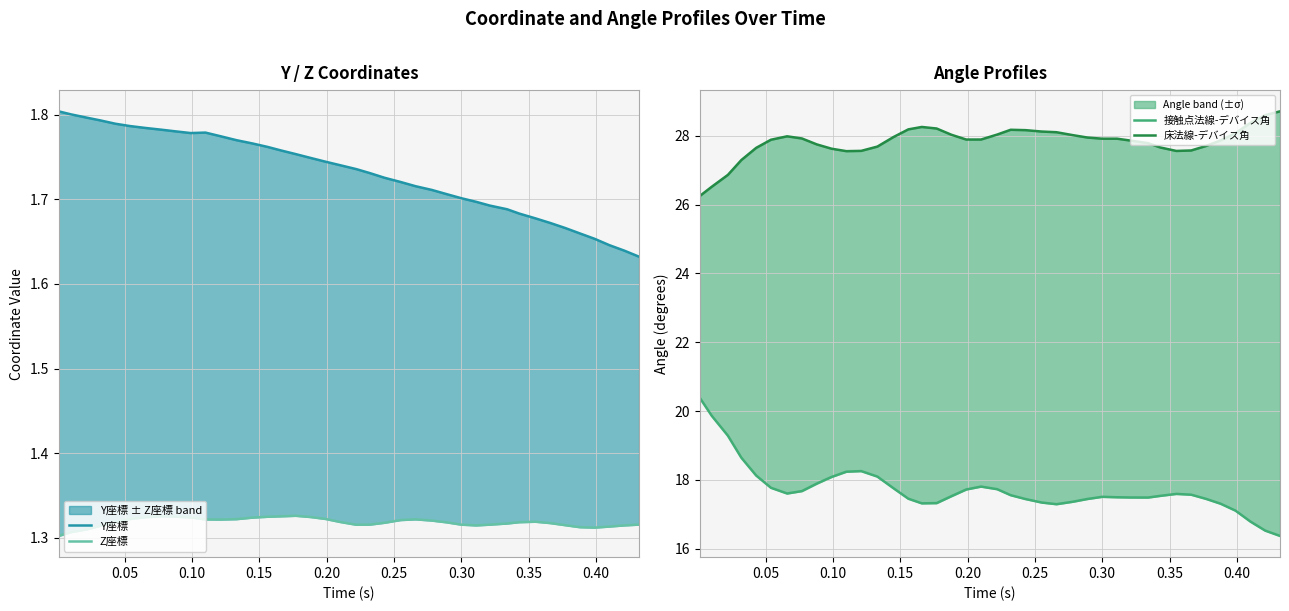

Rank the series by their maximum value, from lowest to highest.

Z座標, Y座標, 接触点法線-デバイス角, 床法線-デバイス角